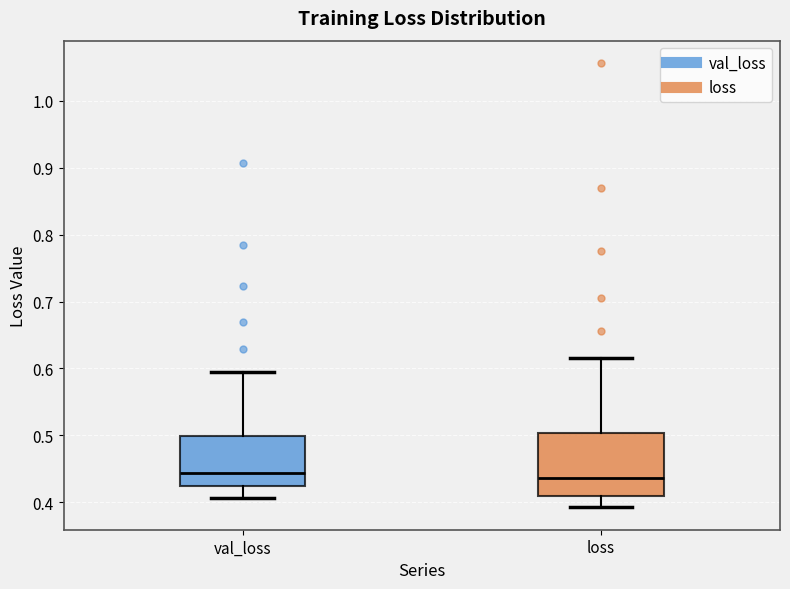

Comparing the boxes themselves (not the whiskers), which one is the tallest?

loss